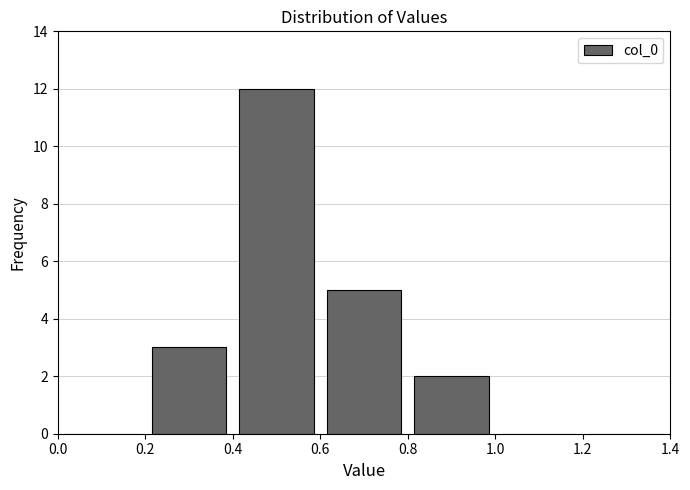

What is the height of the bar covering 0.6 to 0.8 on the x-axis? The values are not printed on the chart, so give them approximately, as read against the axis.

5